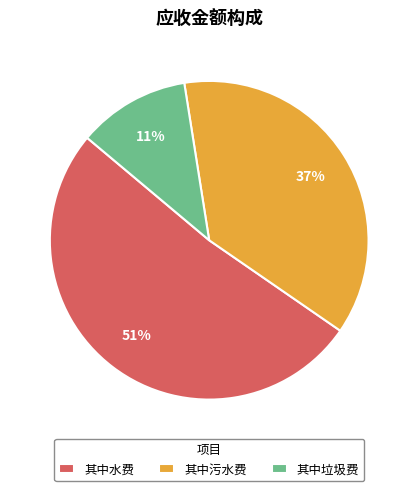

Is there a majority slice in this chart?

Yes